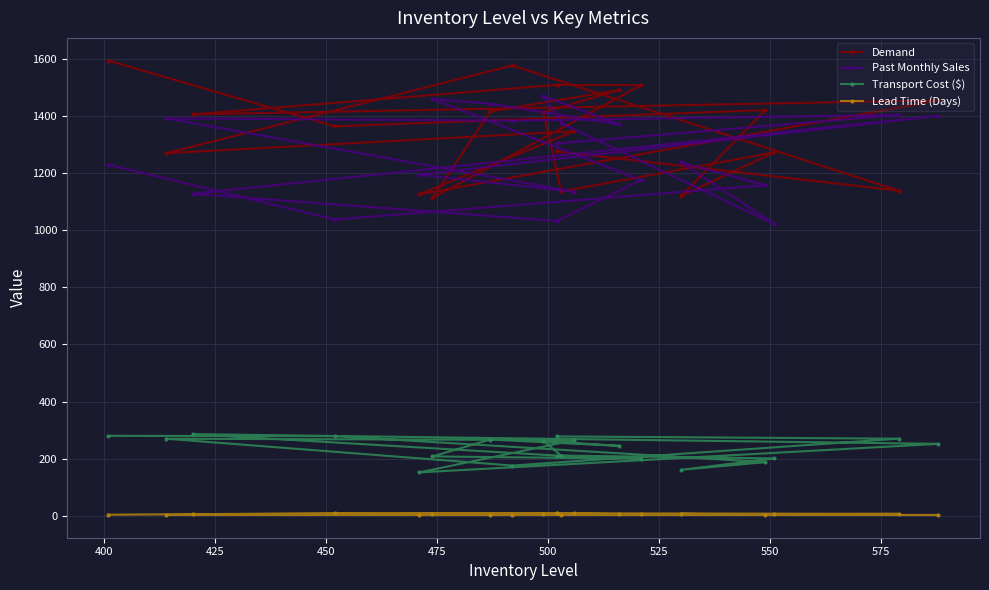

Is this an area chart (filled region under the line)?

No